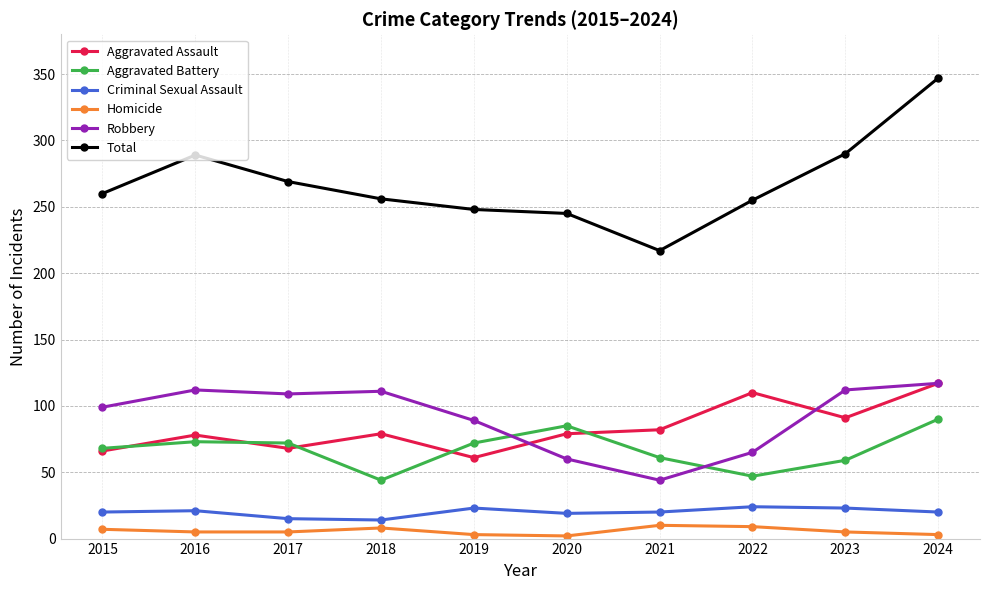

True or false: Criminal Sexual Assault has a value of 5 at 2015.

False